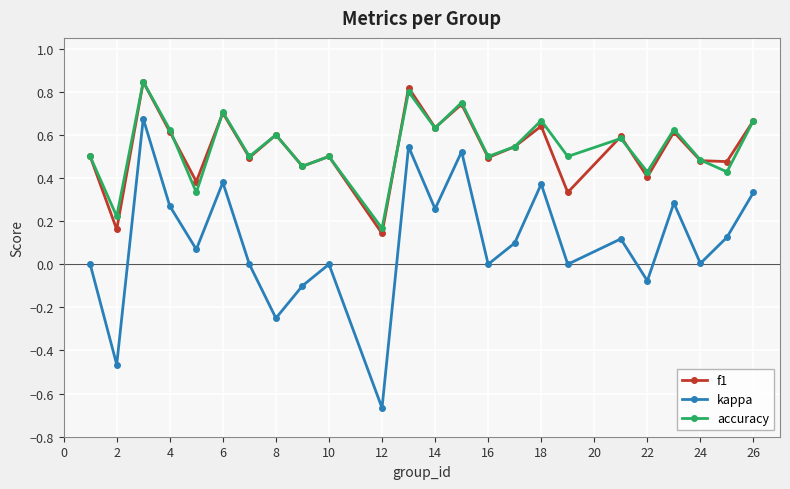

In accuracy, how many points are lower than both neighbors (excluding endpoints)?

10